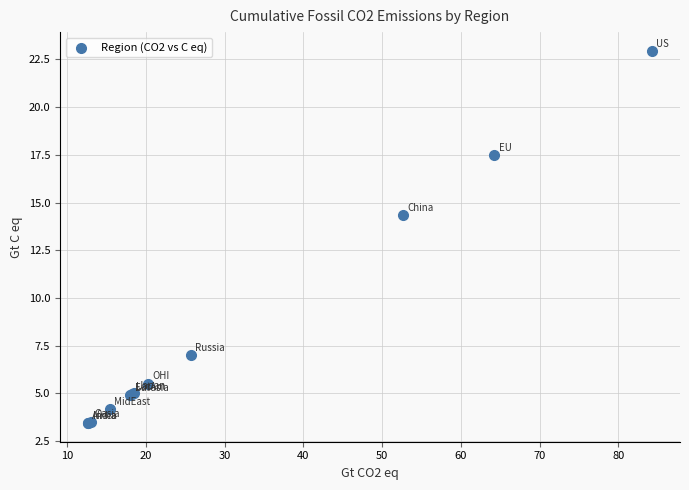

What Y value in the scatter plot is closest to 13?

14.4